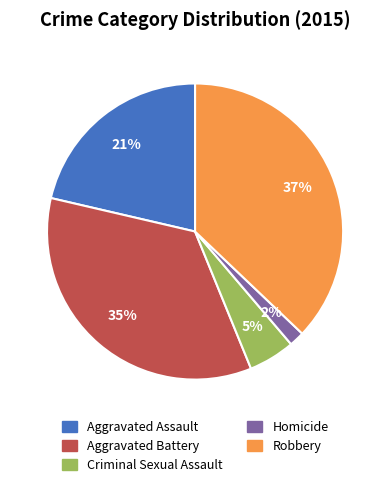

To the nearest percent, what portion does Aggravated Assault represent?

21%